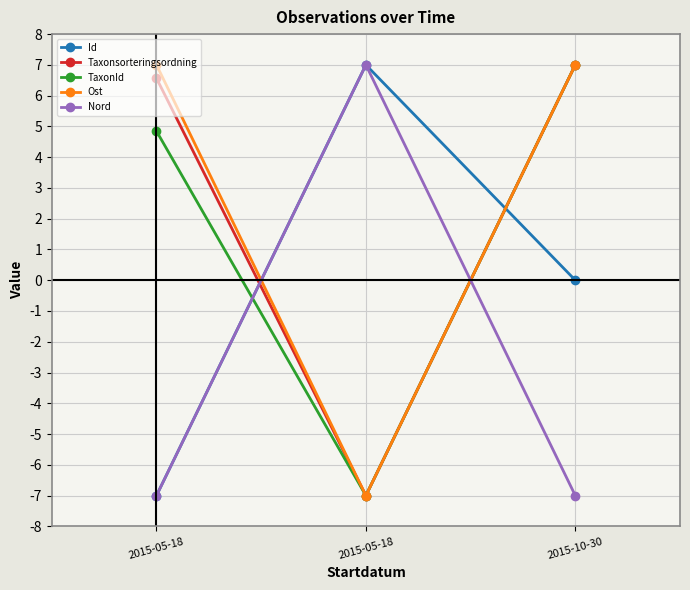

What are all the series names shown in the legend?

Id, Taxonsorteringsordning, TaxonId, Ost, Nord